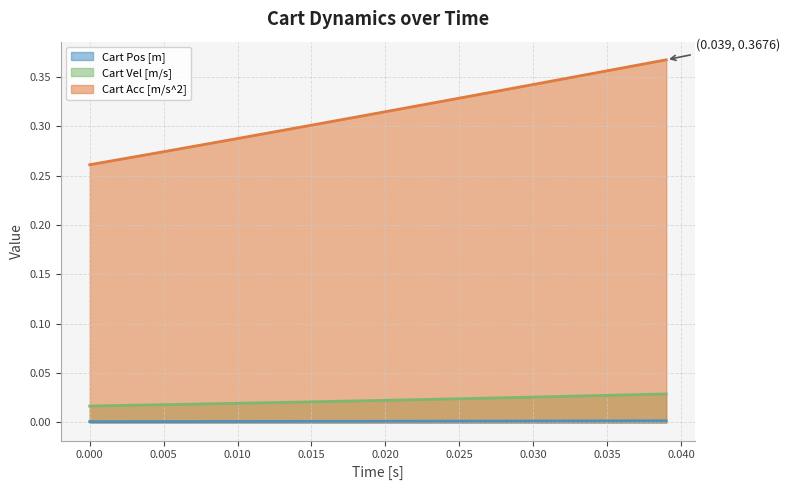

How many lines are shown in the chart?

3